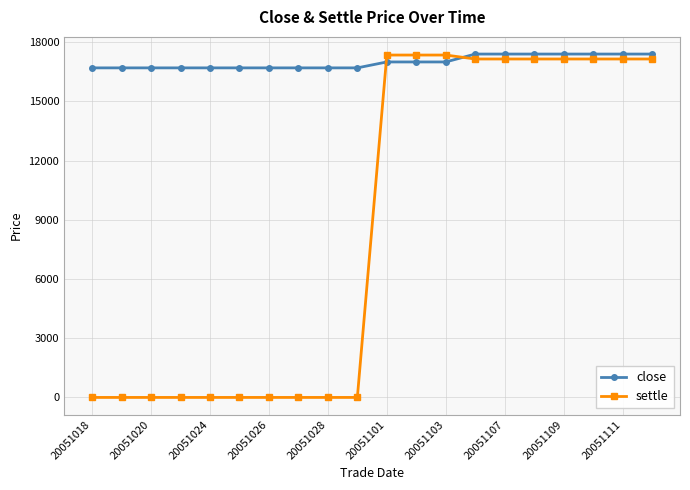

Which series has the largest range (max minus min)?

settle